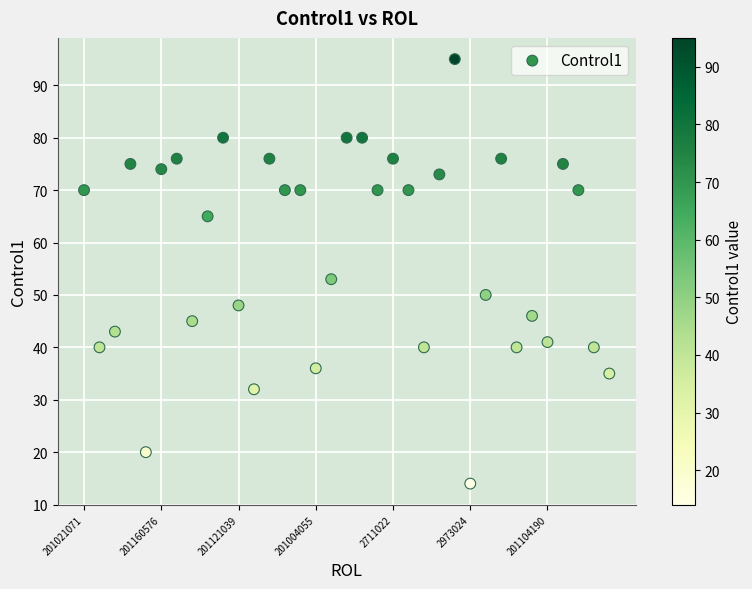

What is the range of Y values (max minus min)?

81